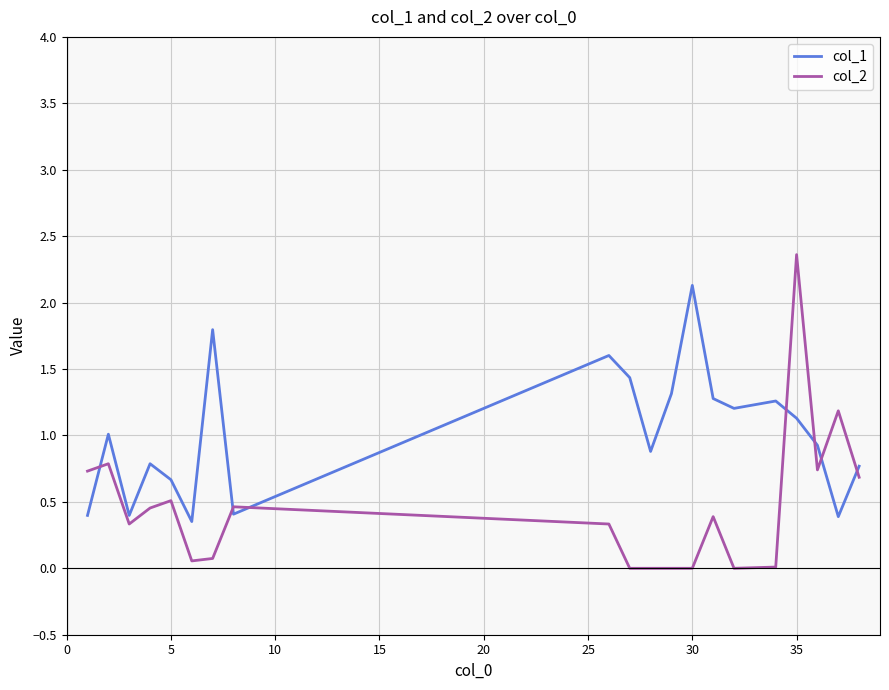

Is this an area chart (filled region under the line)?

No